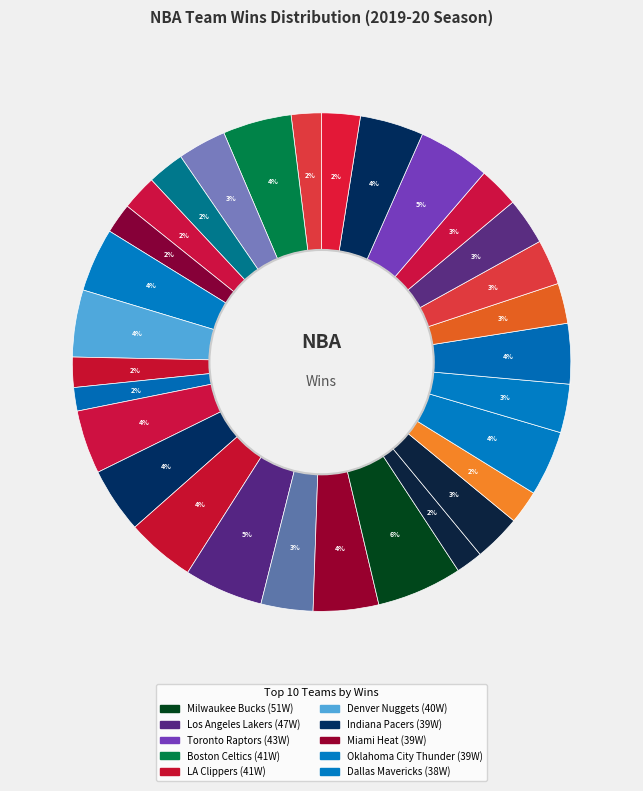

Does any single category account for the majority?

No